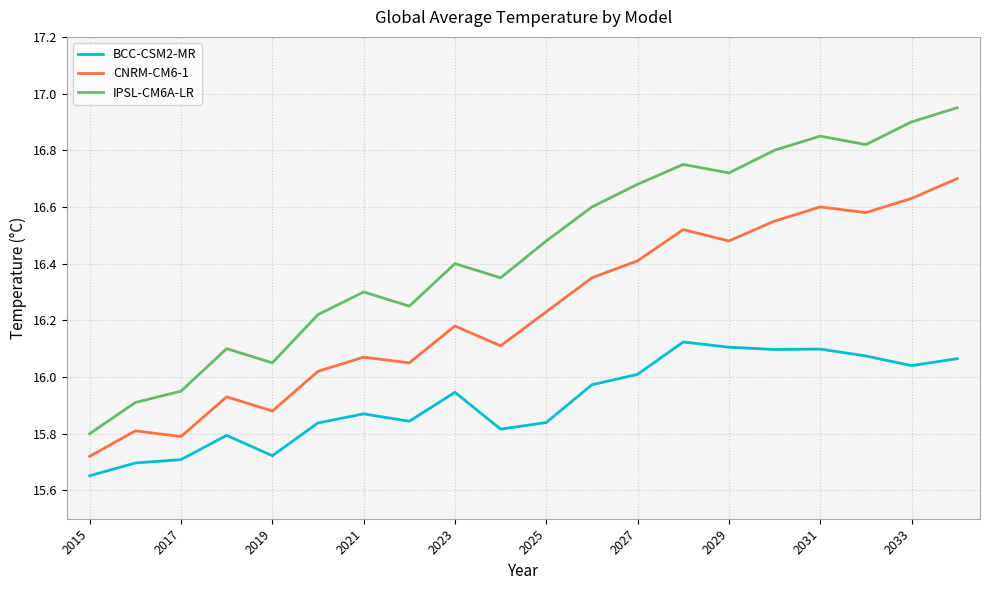

At how many categories does at least one series exceed 15?

20